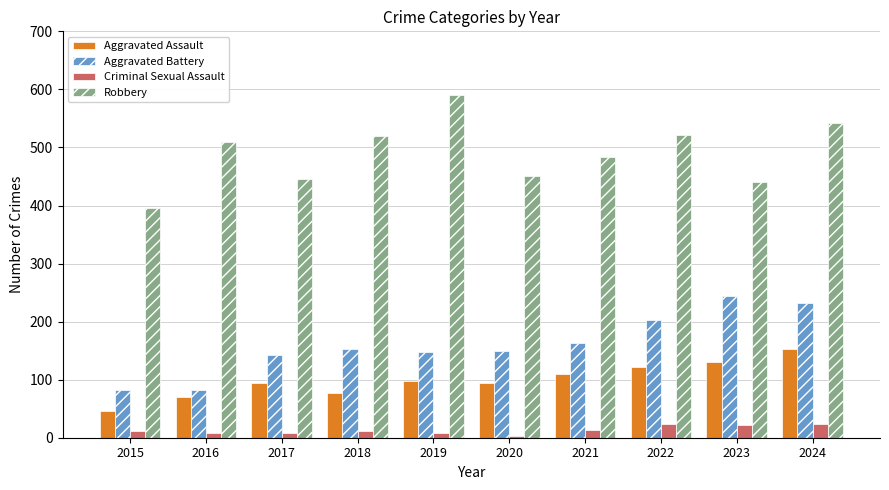

Between 2017 and 2023, which series saw the biggest shift?

Aggravated Battery